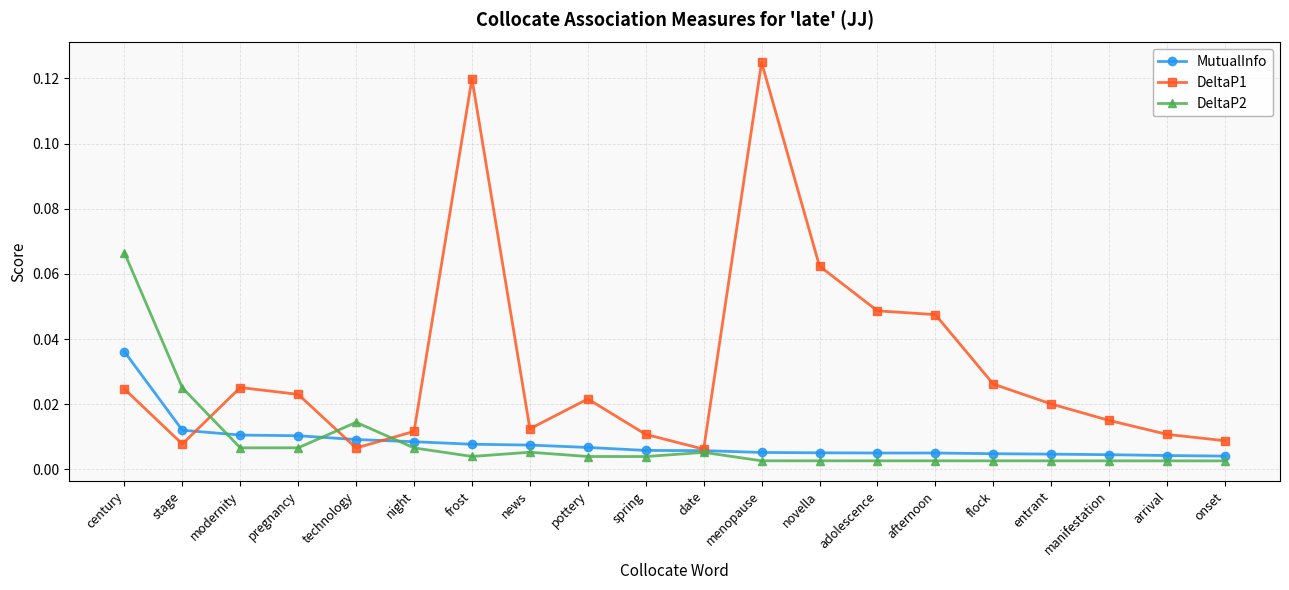

True or false: DeltaP2 and DeltaP1 cross at least once.

True